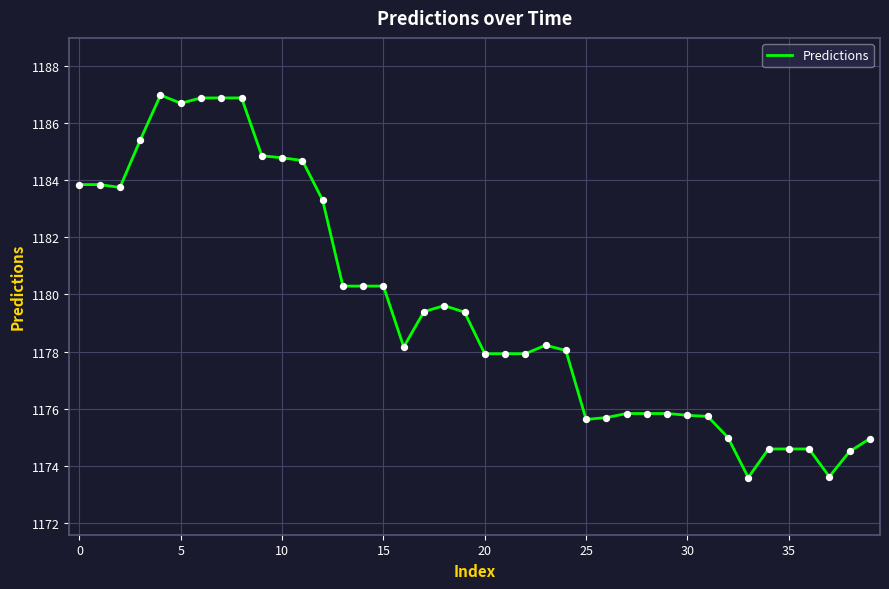

What is the difference between the maximum and minimum values?

13.4